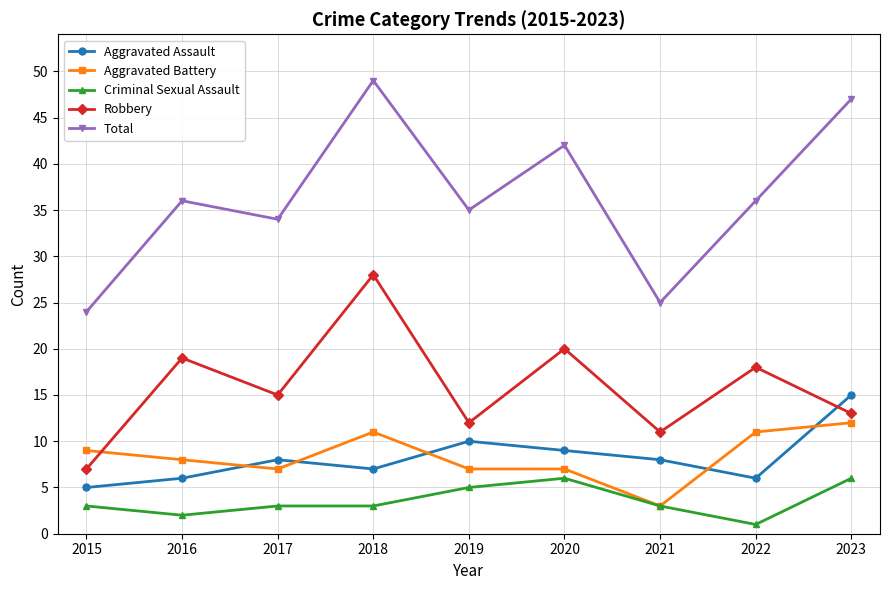

How many Criminal Sexual Assault values are between 3 and 5?

5